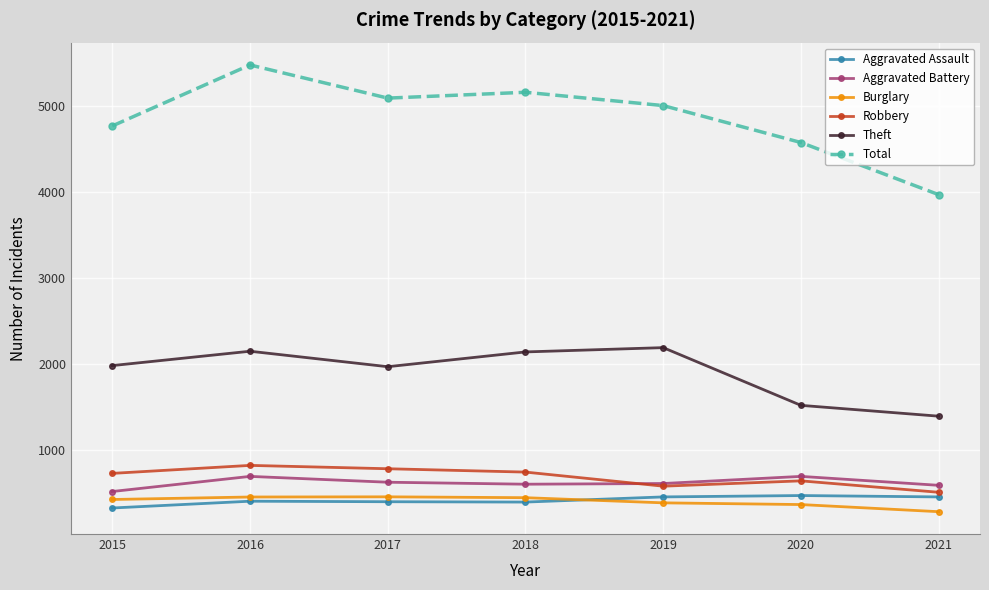

At which category is the sum across all series the highest?

2016